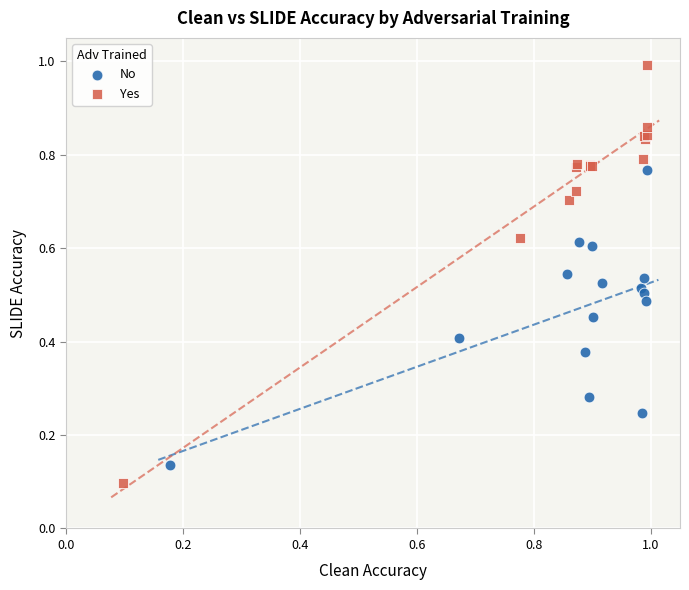

Which series has the largest Y range (max minus min)?

Yes